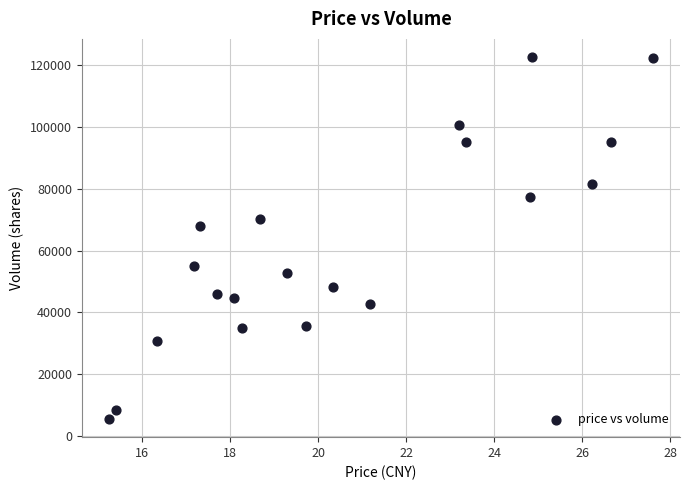

What Y value in the scatter plot is closest to 64055?

67820